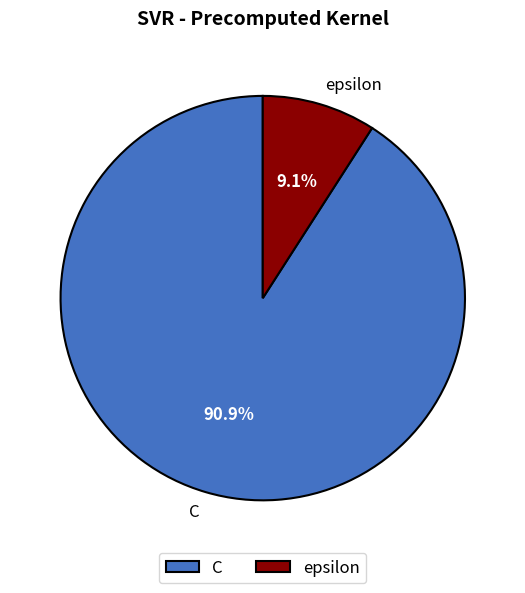

What is the smallest slice in the pie chart?

epsilon